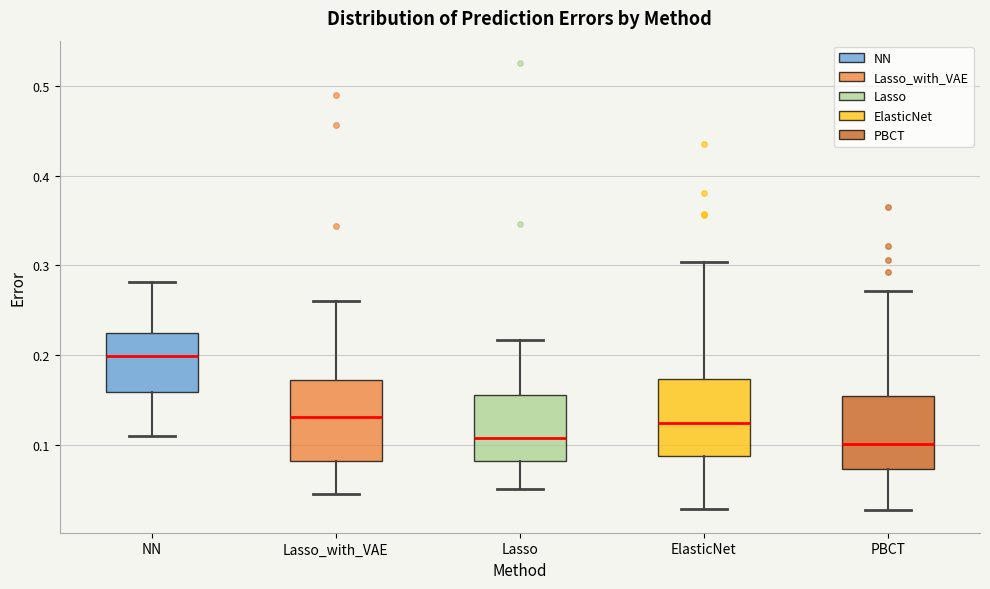

Reading left to right, transcribe this box plot: for each box, give where its median line is, the range the box spans, and where its two whiskers end, as read against the y-axis. The values are not printed on the chart, so give them approximately, as read against the axis.

NN: median 0.20, box 0.16 to 0.22, whiskers 0.11 to 0.28
Lasso_with_VAE: median 0.13, box 0.08 to 0.17, whiskers 0.05 to 0.26
Lasso: median 0.11, box 0.08 to 0.16, whiskers 0.05 to 0.22
ElasticNet: median 0.12, box 0.09 to 0.17, whiskers 0.03 to 0.30
PBCT: median 0.10, box 0.07 to 0.15, whiskers 0.03 to 0.27